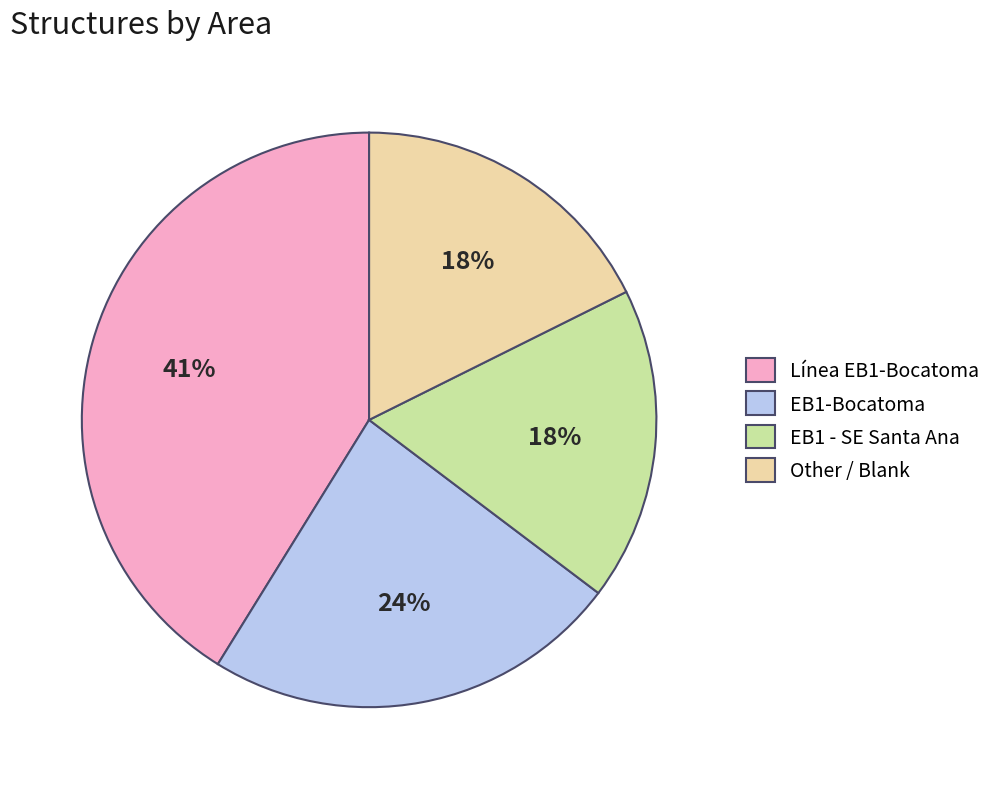

To the nearest percent, what is the average slice percentage?

25%